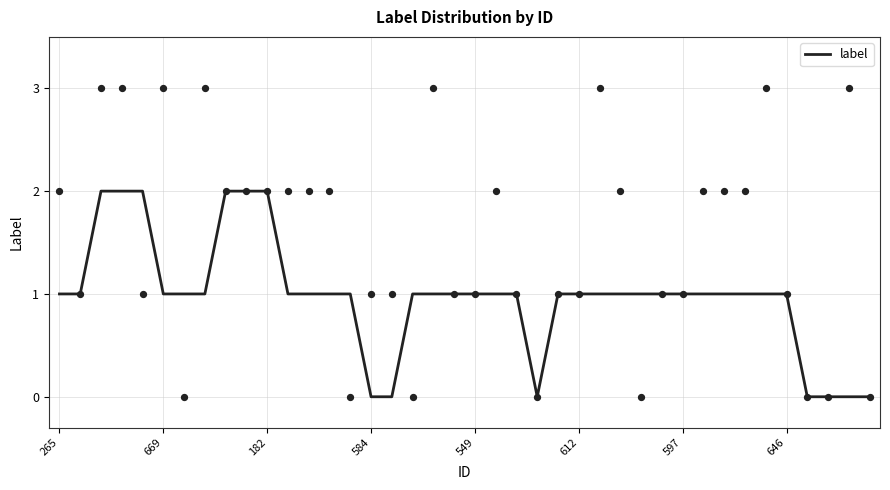

Which has a higher value, 18 or 36?

18